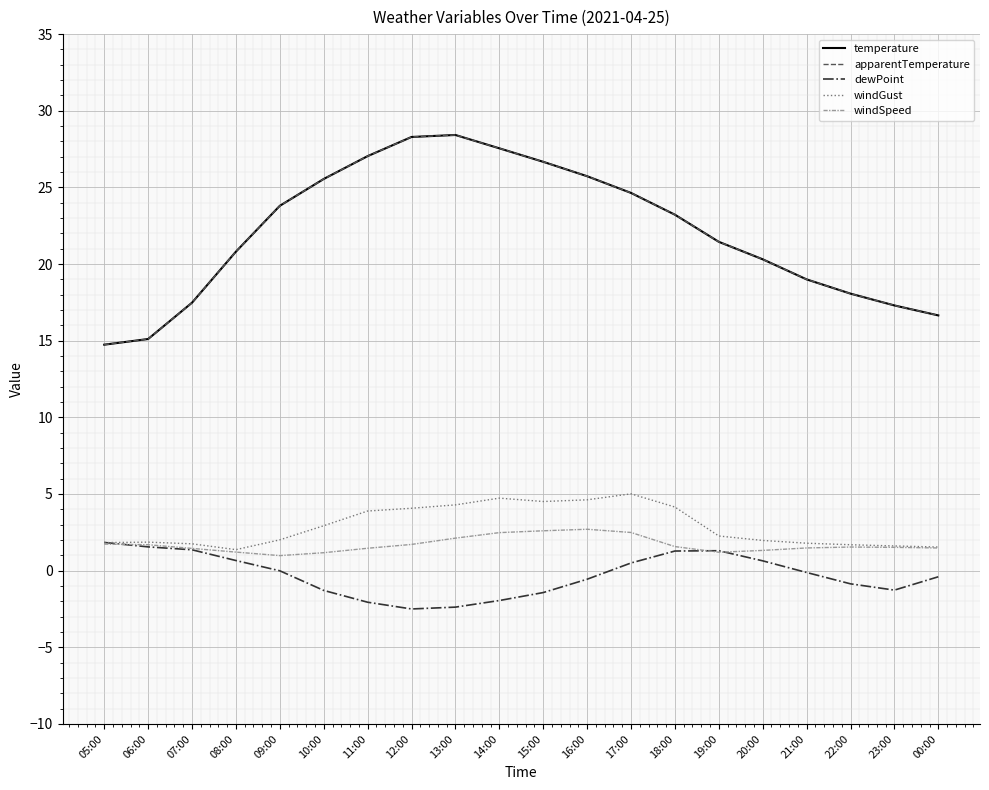

Between 11:00 and 05:00, which is larger?

11:00